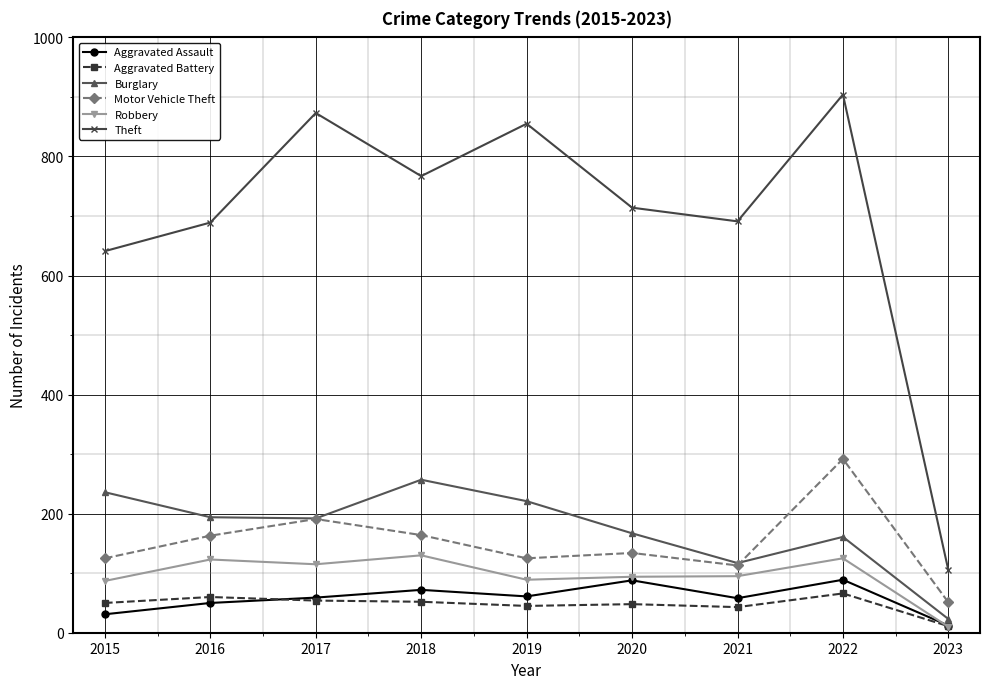

What is the difference between the maximum and second lowest values in the Aggravated Assault series?

58